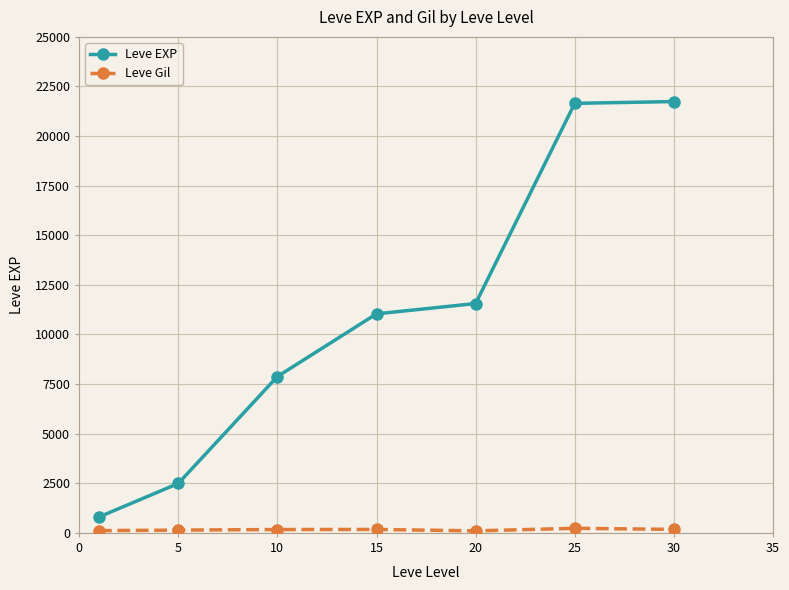

What is the sum of all Leve EXP values?

77160